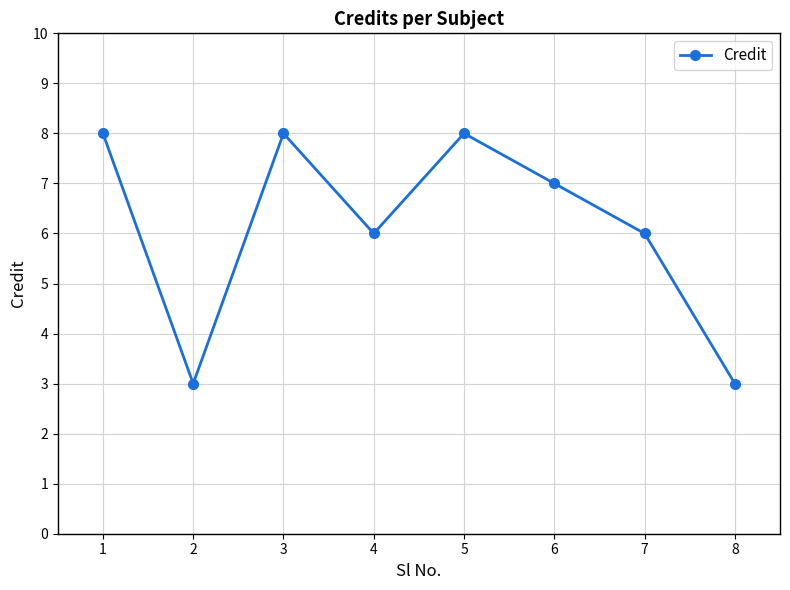

The chart shows a value of 6 at 7. True or false?

True